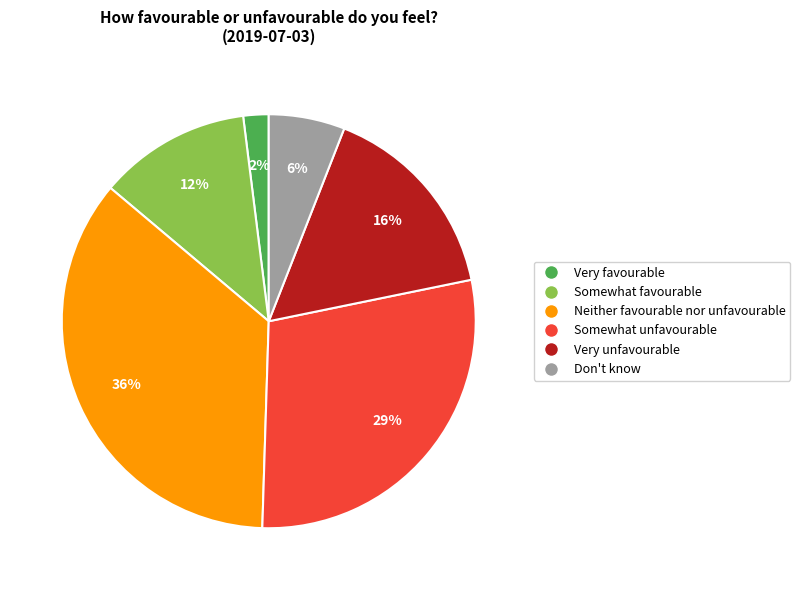

Rank the categories by value from highest to lowest.

Neither favourable nor unfavourable, Somewhat unfavourable, Very unfavourable, Somewhat favourable, Don't know, Very favourable